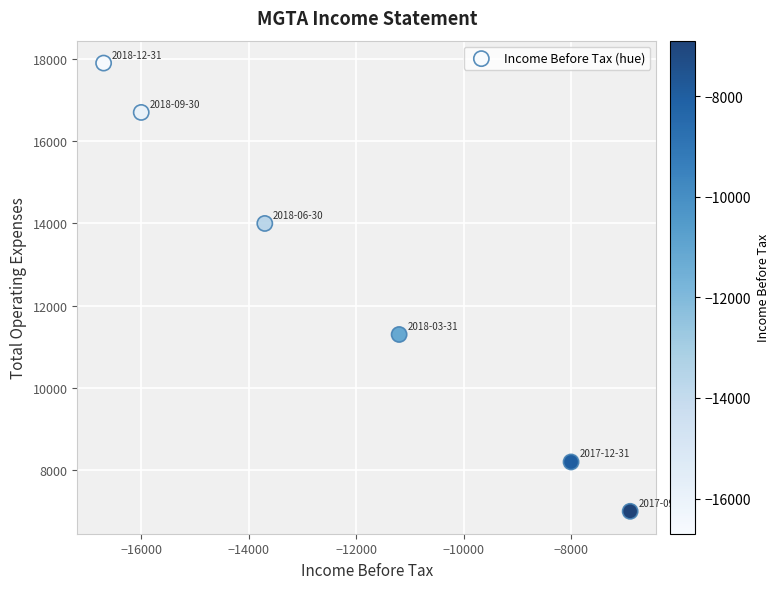

What is the range of Y values (max minus min)?

10900